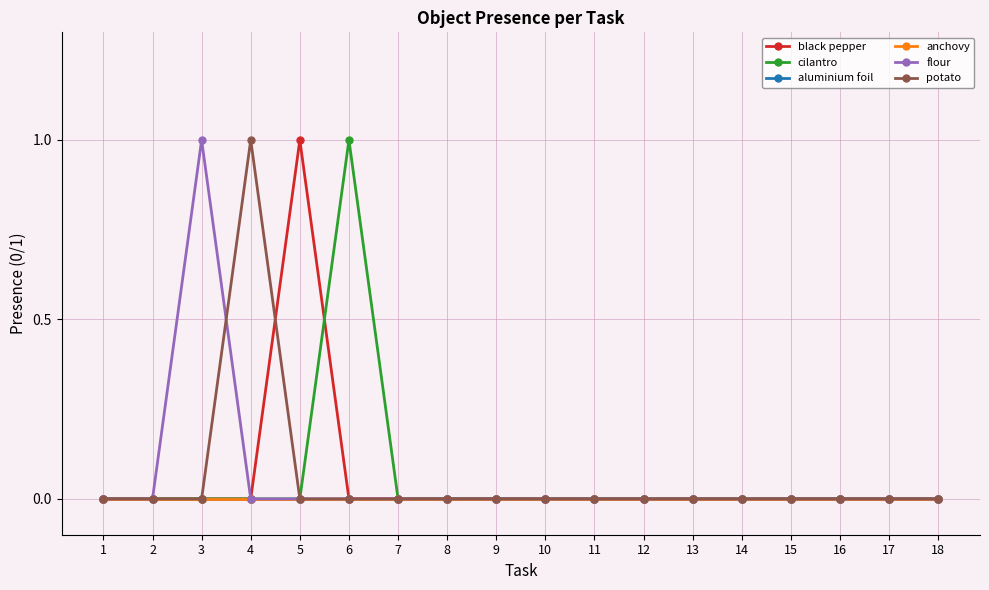

What is the difference between the maximum and minimum values in the flour series?

1